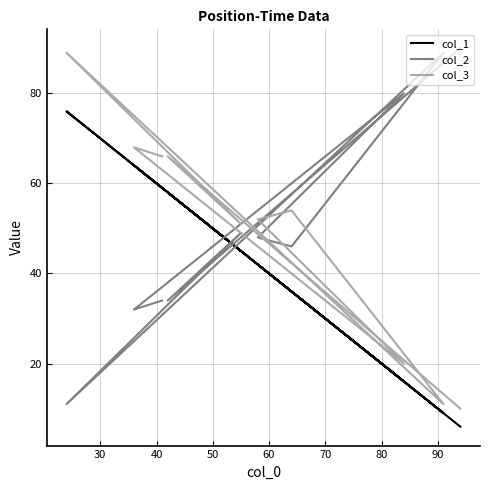

True or false: col_3 and col_1 intersect in this chart.

False